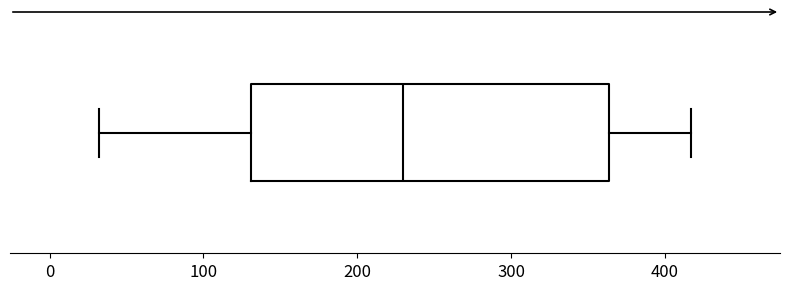

Transcribe this box plot: give where the median line is, the range the box spans, and where the two whiskers end, as read against the x-axis. The values are not printed on the chart, so give them approximately, as read against the axis.

median 230, box 130 to 360, whiskers 30 to 420